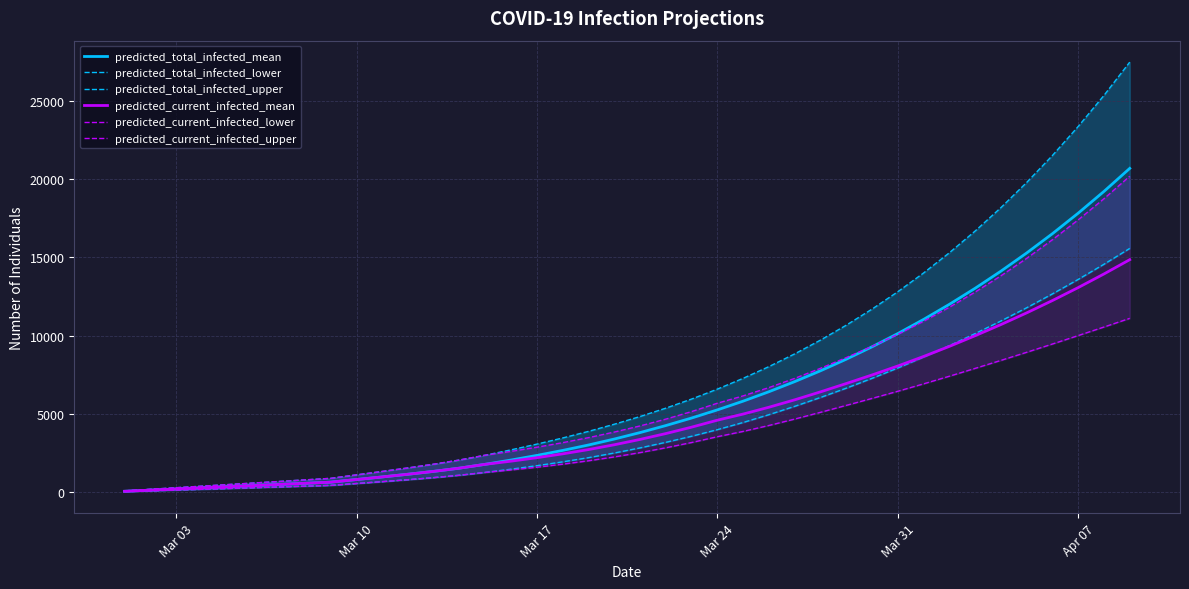

True or false: predicted_total_infected_mean has more than 0 interior local peaks.

False